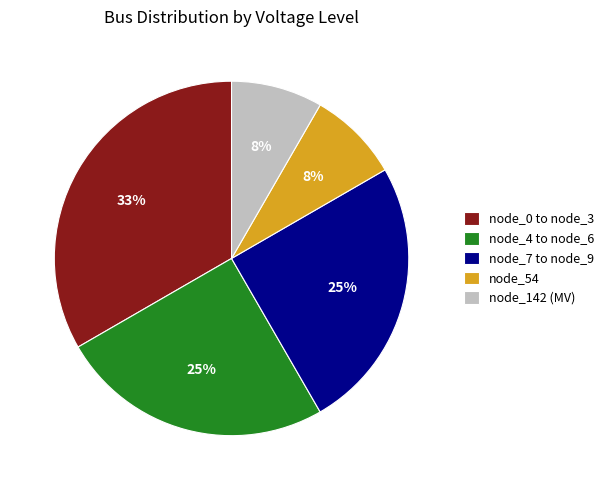

What percentage is the node_4 to node_6 slice, to the nearest percent?

25%